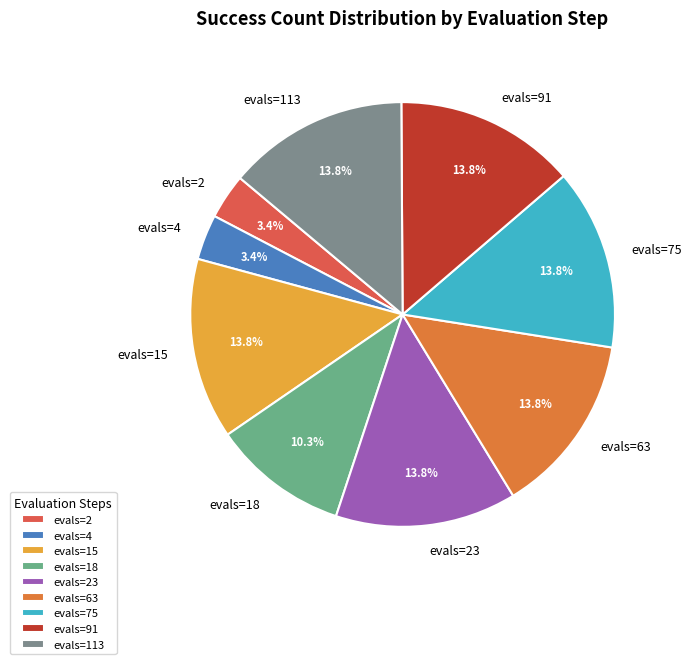

True or false: evals=91 accounts for 26% of the total.

False